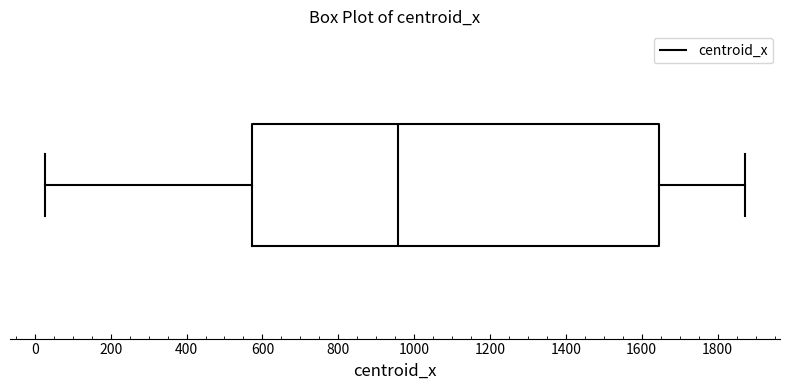

Where is the left edge of the box on the x-axis? The values are not printed on the chart, so give them approximately, as read against the axis.

580